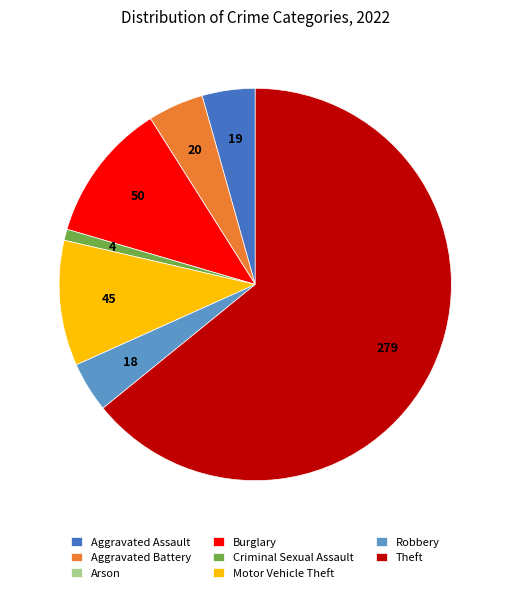

What is the largest slice in the pie chart?

Theft